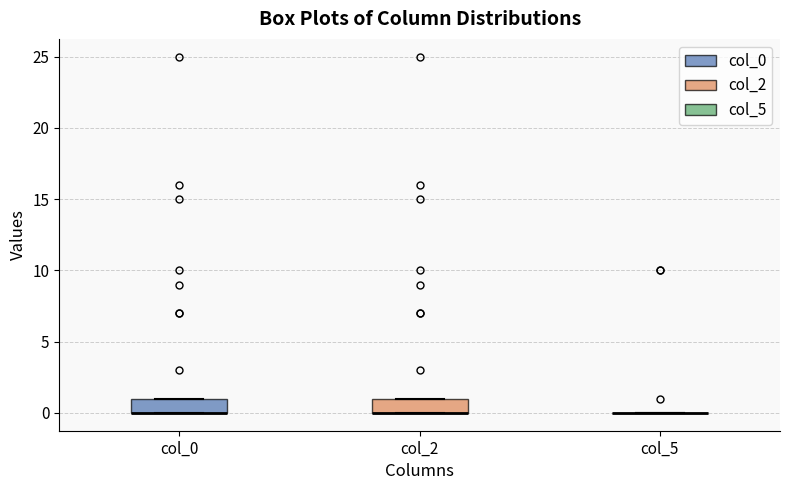

Where is the upper edge of the box for col_0 on the y-axis? The values are not printed on the chart, so give them approximately, as read against the axis.

1